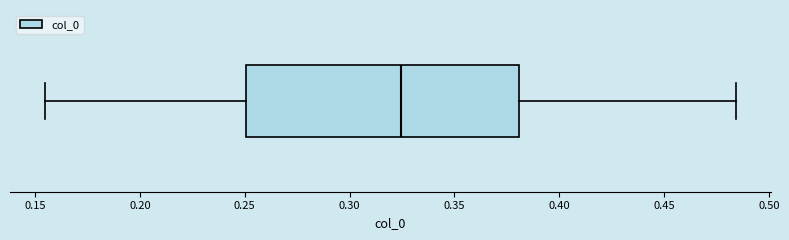

Read this box plot against the x-axis: the position of the median line, the range covered by the box, and the ends of both whiskers. The values are not printed on the chart, so give them approximately, as read against the axis.

median 0.325, box 0.250 to 0.380, whiskers 0.155 to 0.485